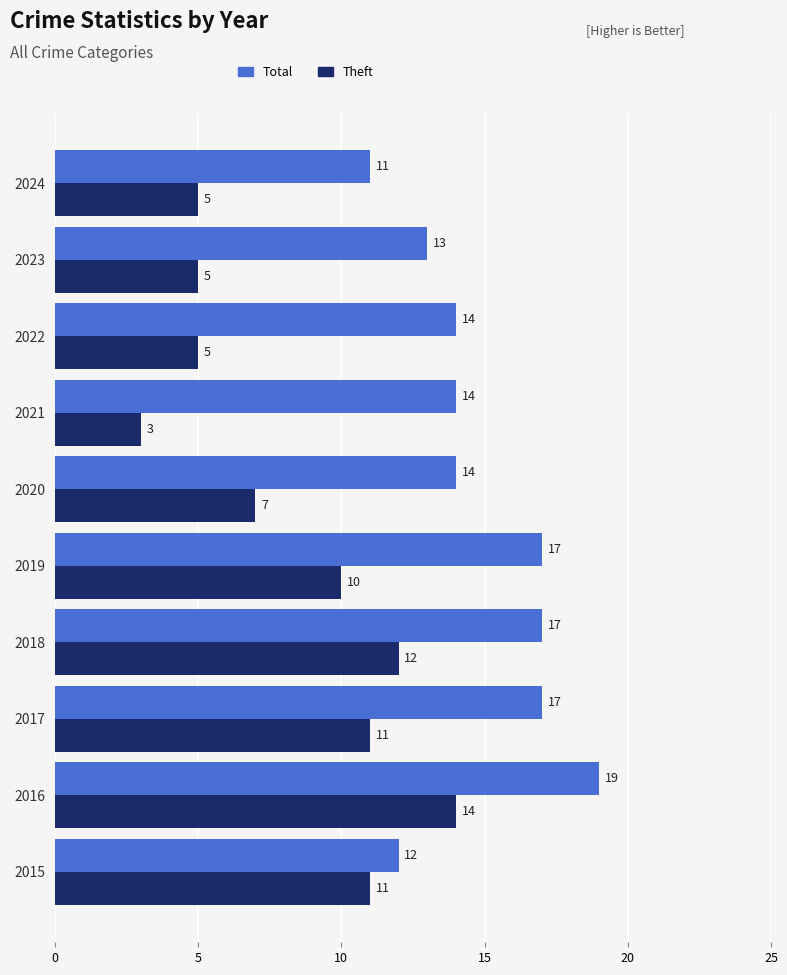

The value of Total at 2021 is 7. True or false?

False